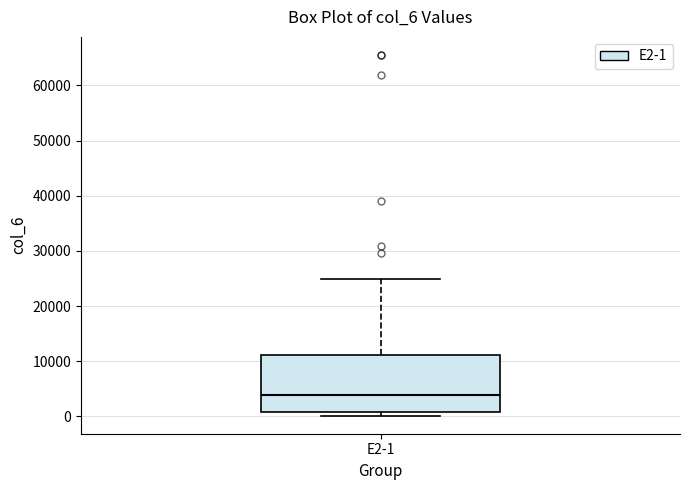

Where does the median line of the box for E2-1 sit on the y-axis? The values are not printed on the chart, so give them approximately, as read against the axis.

4000